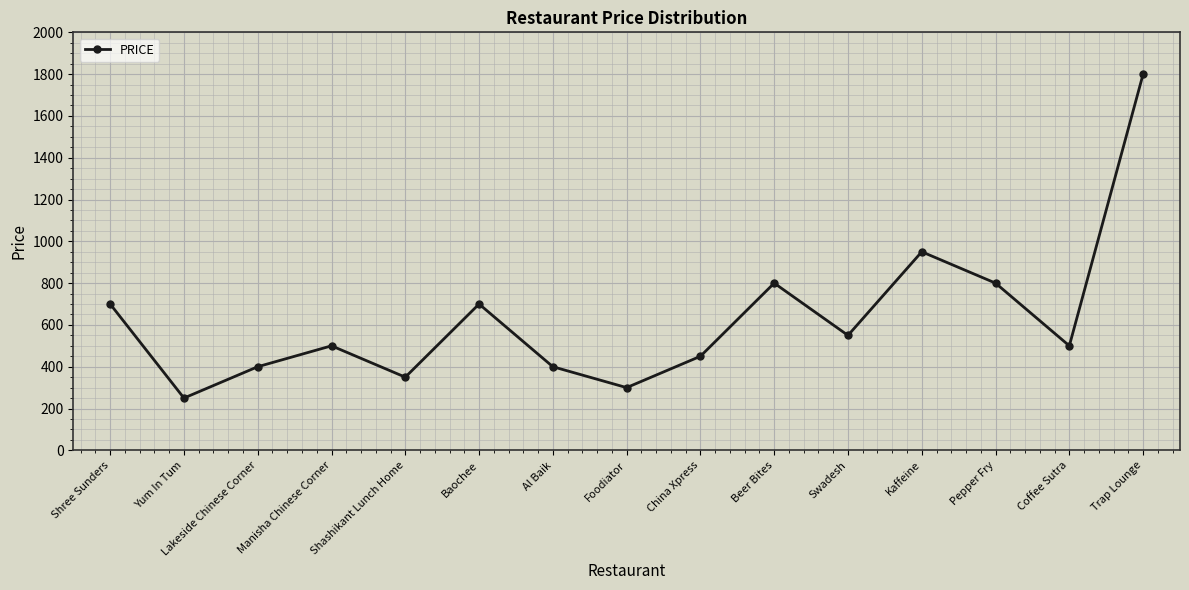

What is the smallest value displayed?

250